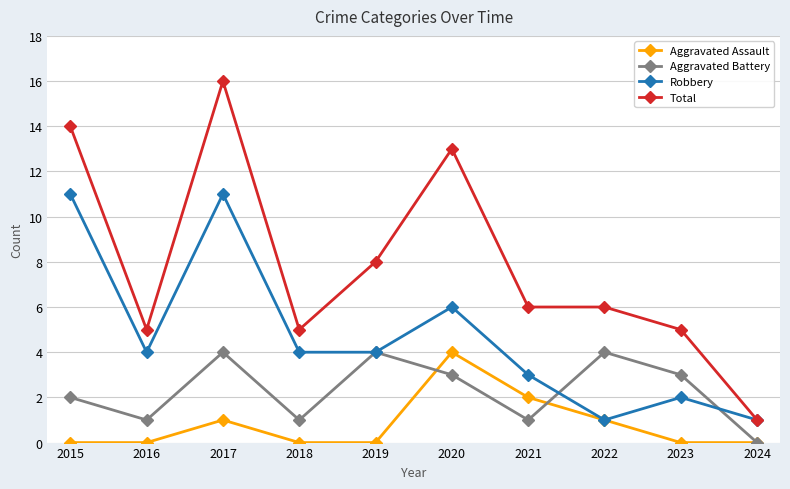

Rank the series by their average value, from highest to lowest.

Total, Robbery, Aggravated Battery, Aggravated Assault